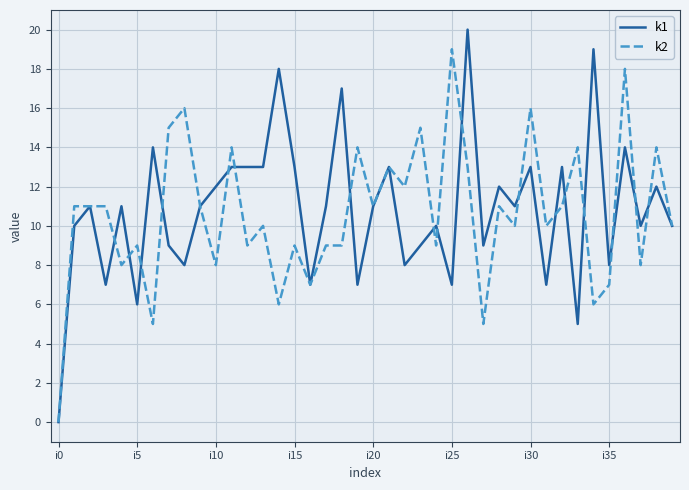

At how many categories does at least one series exceed 4?

39